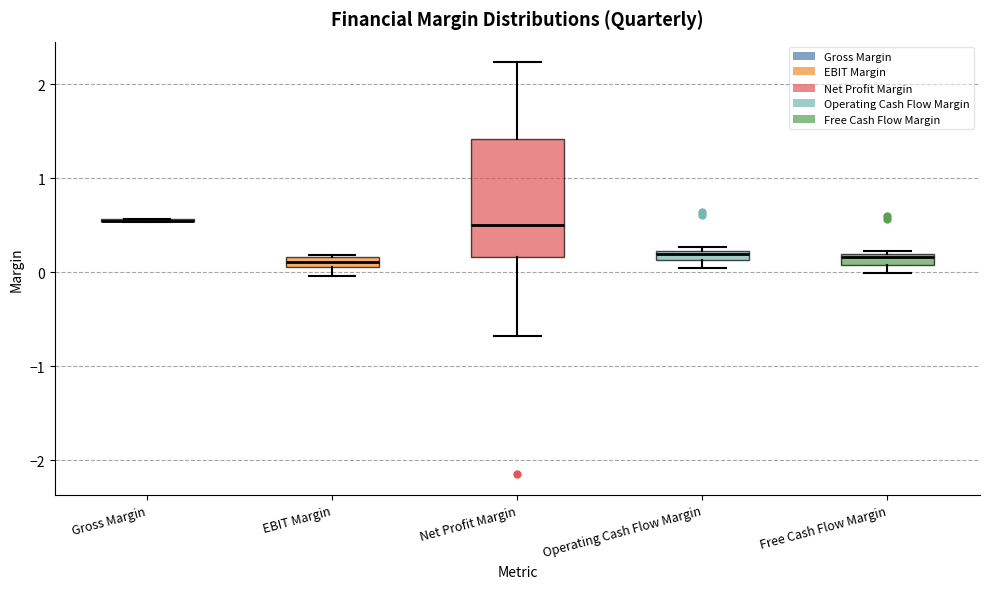

Where is the lower edge of the box for Free Cash Flow Margin on the y-axis? The values are not printed on the chart, so give them approximately, as read against the axis.

0.1